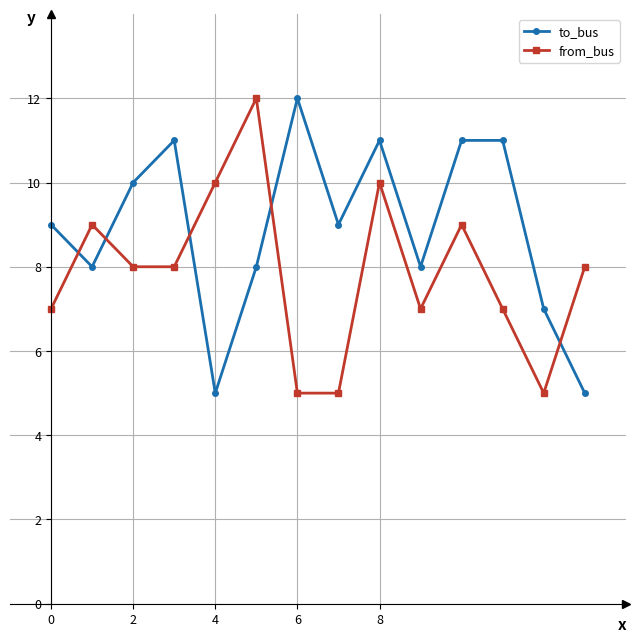

What is the minimum value shown in the chart?

5